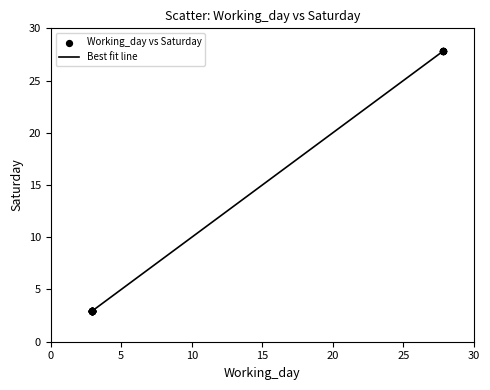

What is the smallest value displayed?

2.9